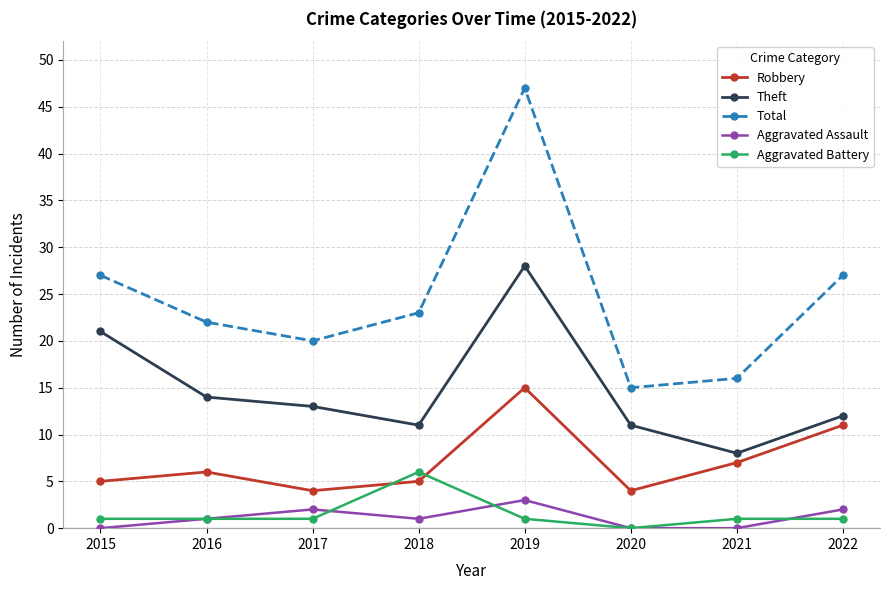

What is the difference between the Total values at 2015 and 2020?

12